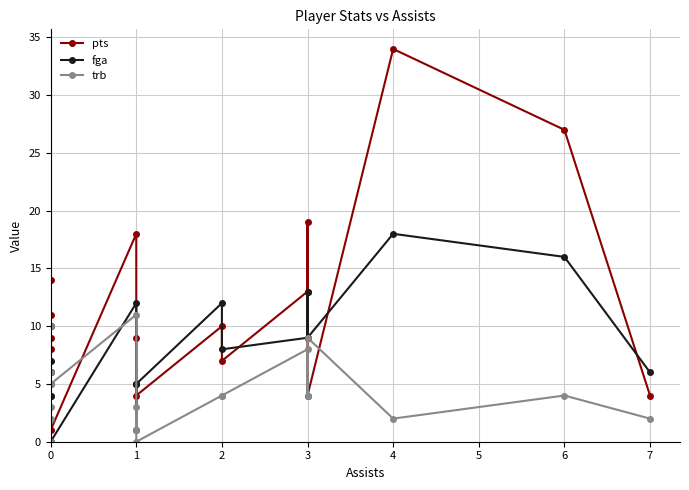

Rank the categories by pts value from lowest to highest.

0, 0, 0, 1, 3, 7, 0, 1, 2, 0, 0, 1, 2, 0, 3, 0, 1, 3, 6, 4